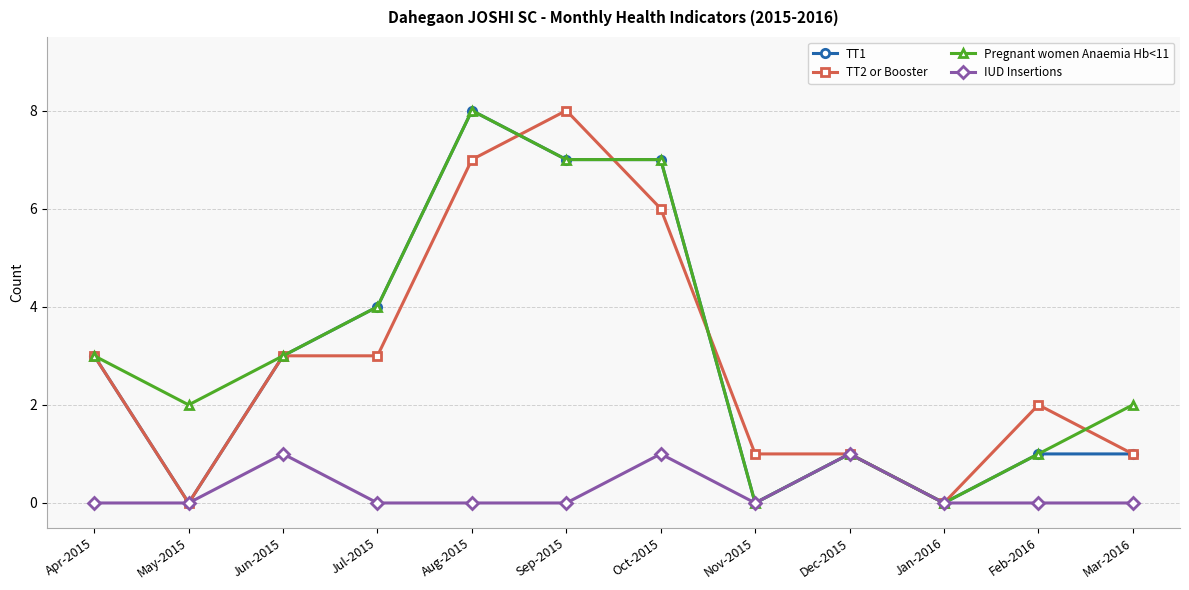

Is this an area chart (filled region under the line)?

No